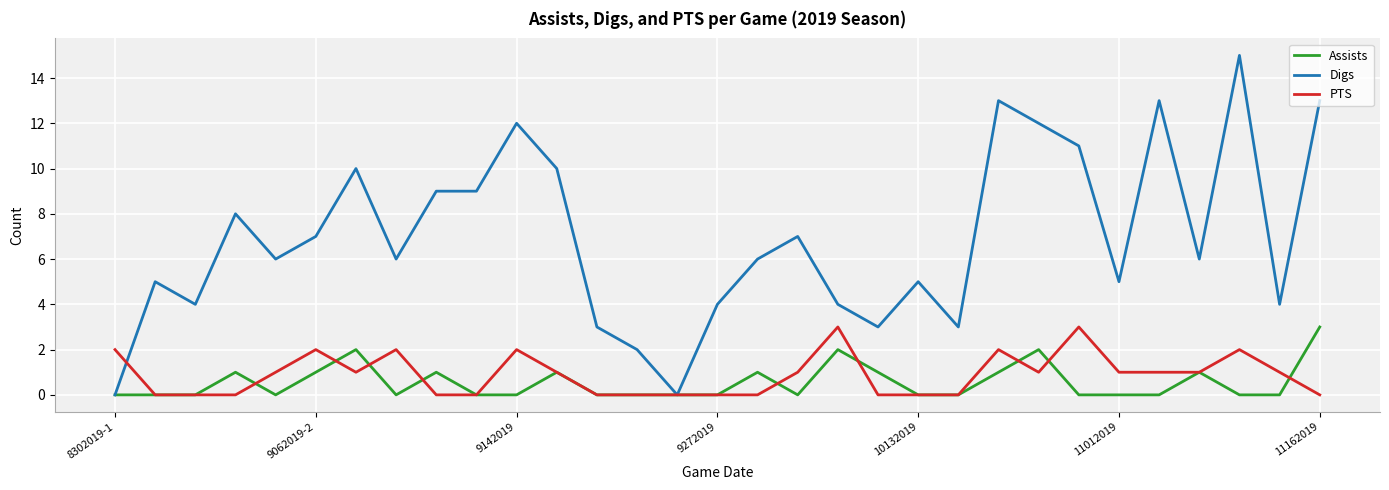

What is the difference between the maximum and minimum values in the Digs series?

15